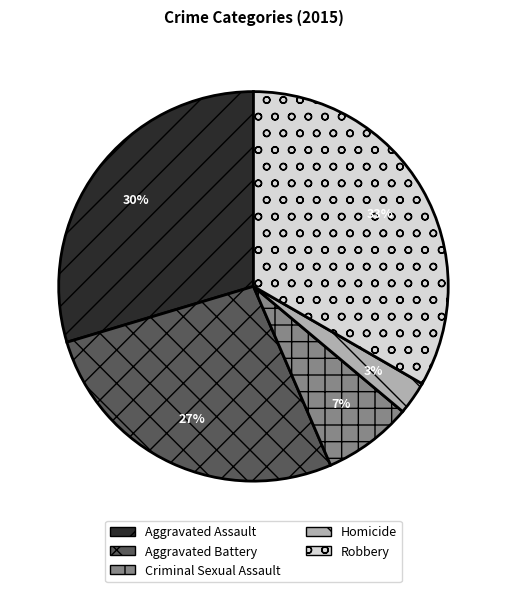

Count the number of slices in the pie.

5